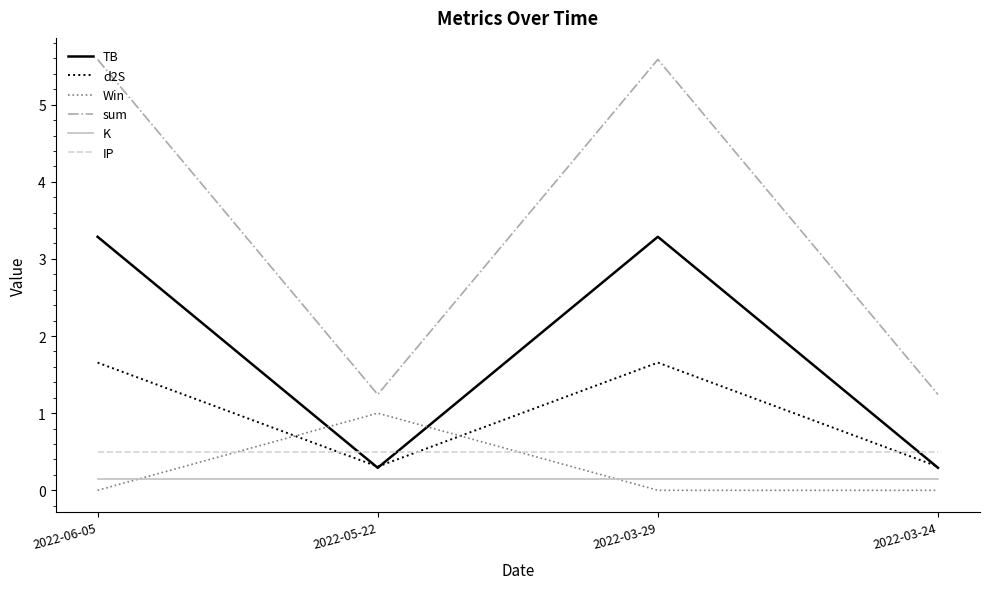

What are all the series names shown in the legend?

TB, d2S, Win, sum, K, IP